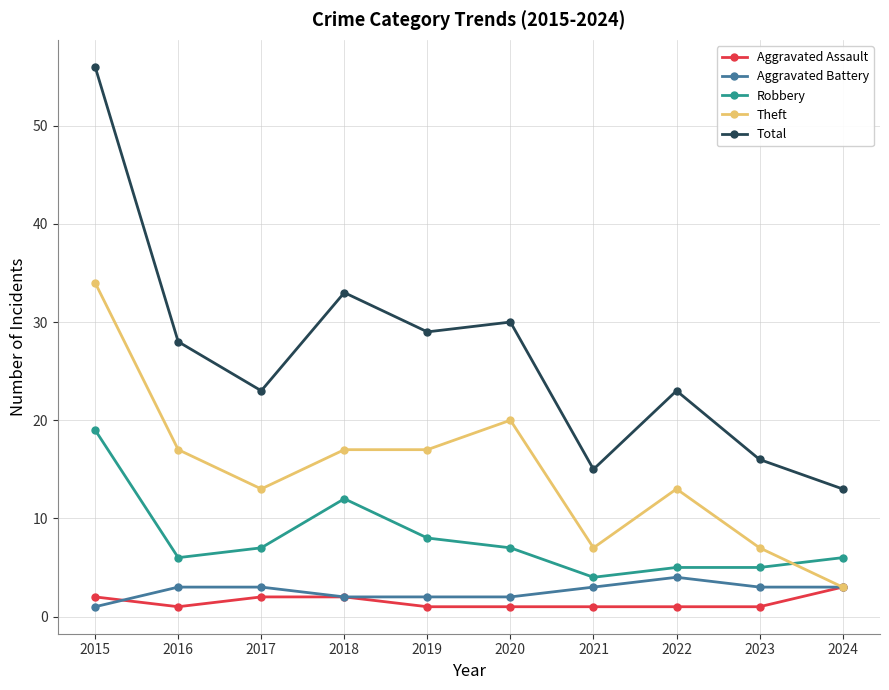

Is this an area chart (filled region under the line)?

No